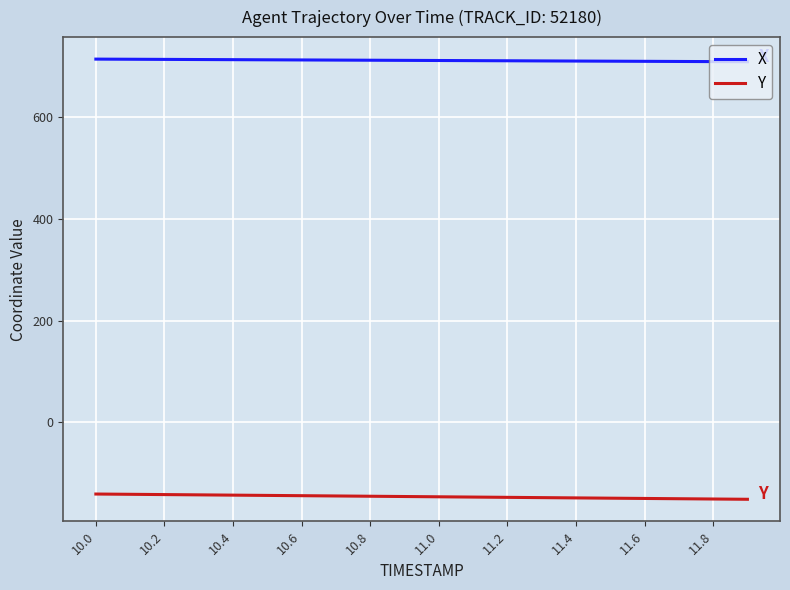

List the series in order of their overall mean, highest first.

X, Y